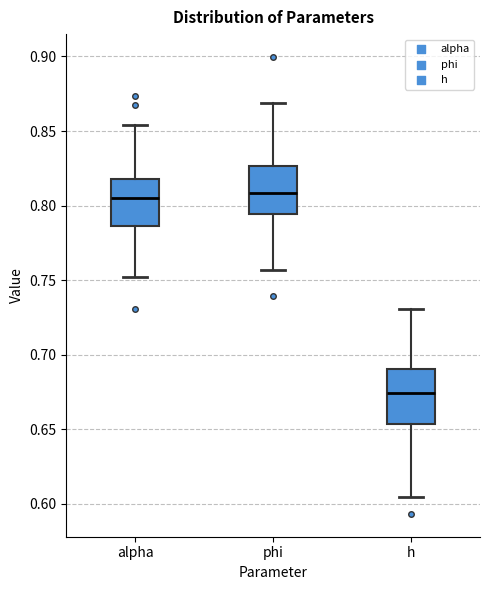

Reading left to right, transcribe this box plot: for each box, give where its median line is, the range the box spans, and where its two whiskers end, as read against the y-axis. The values are not printed on the chart, so give them approximately, as read against the axis.

alpha: median 0.805, box 0.785 to 0.820, whiskers 0.750 to 0.855
phi: median 0.810, box 0.795 to 0.825, whiskers 0.755 to 0.870
h: median 0.675, box 0.655 to 0.690, whiskers 0.605 to 0.730